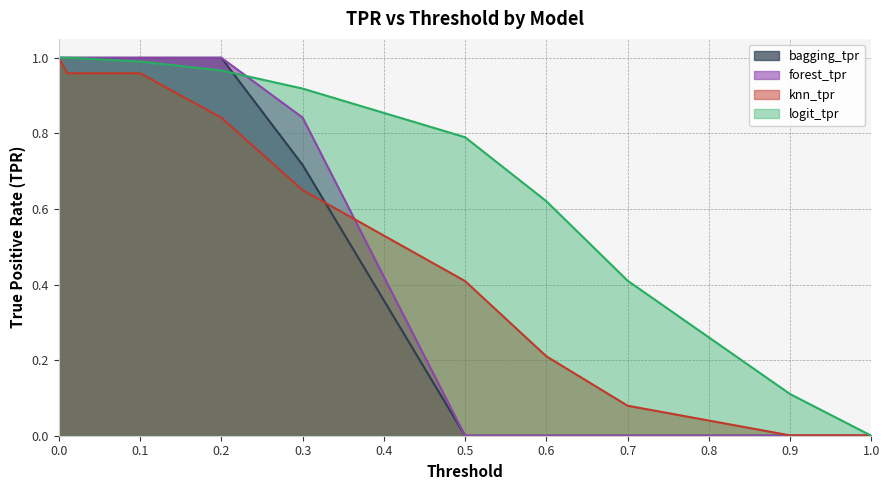

Which series has the largest total across all categories?

logit_tpr